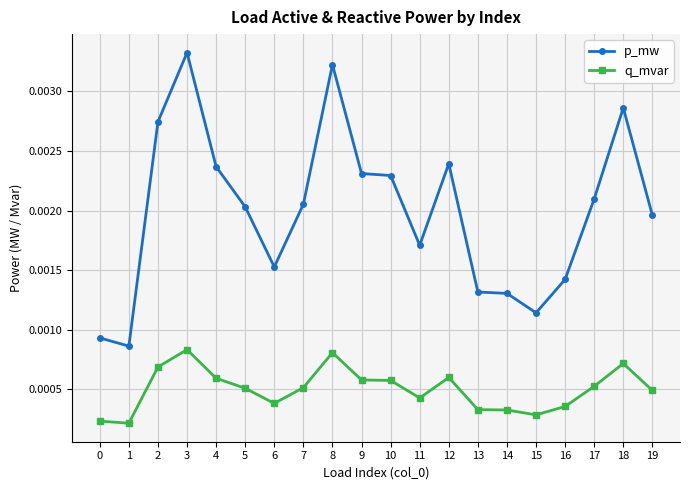

List the series in order of their overall mean, lowest first.

q_mvar, p_mw